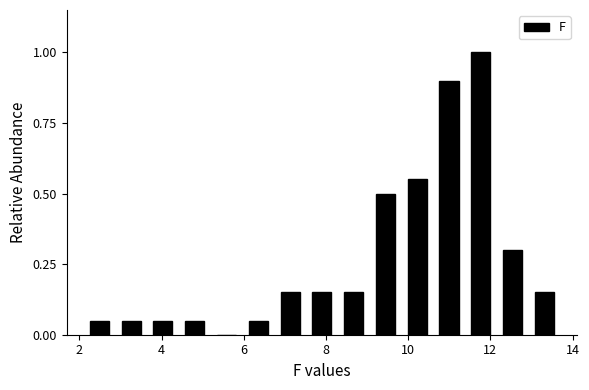

Read against the x-axis, roughly where is the centre of the tallest bar?

11.8